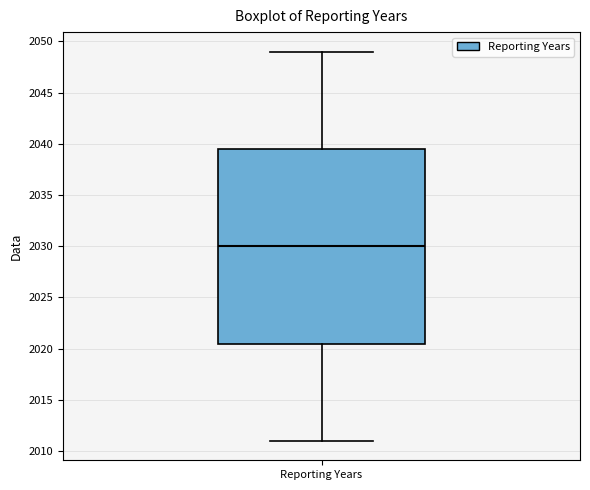

Transcribe this box plot: give where the median line is, the range the box spans, and where the two whiskers end, as read against the y-axis. The values are not printed on the chart, so give them approximately, as read against the axis.

median 2030.0, box 2020.5 to 2039.5, whiskers 2011.0 to 2049.0